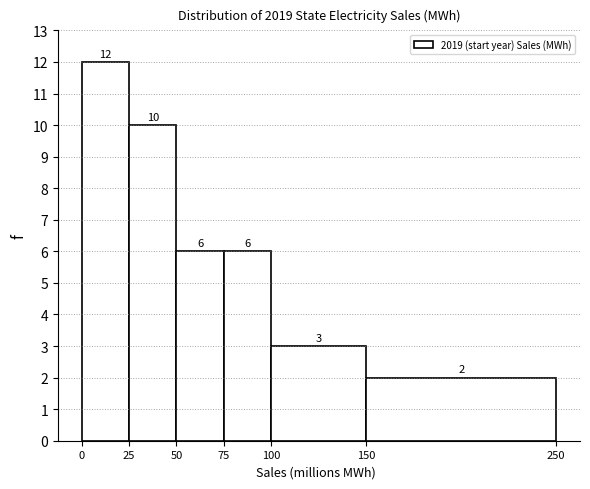

Reading left to right, transcribe all the data shown in this chart.

0=12	25=10	50=6	75=6	100=3	150=2